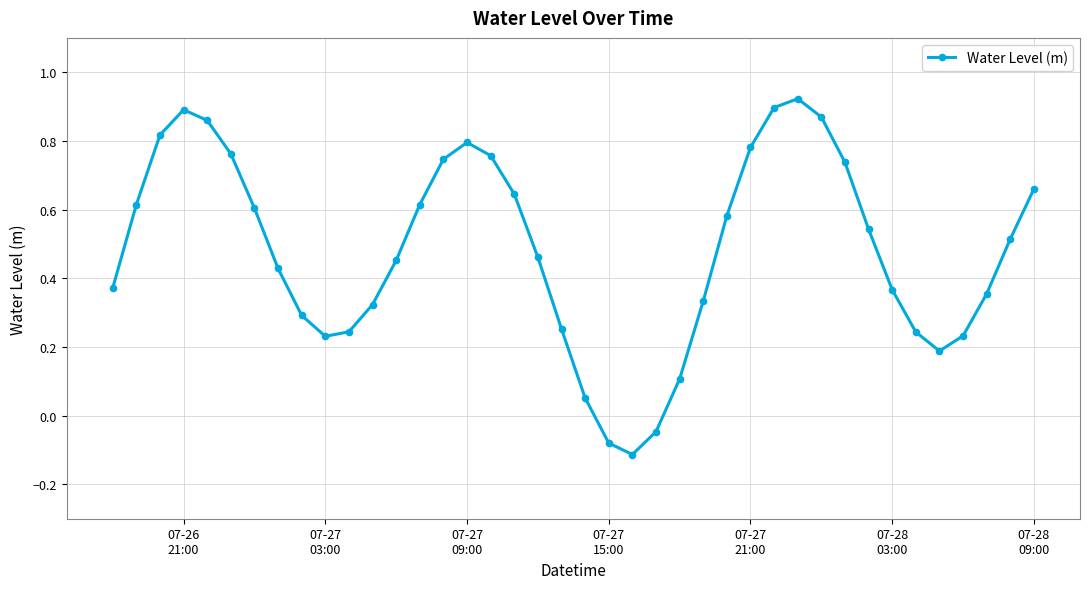

What is the difference between the maximum and minimum values?

1.0